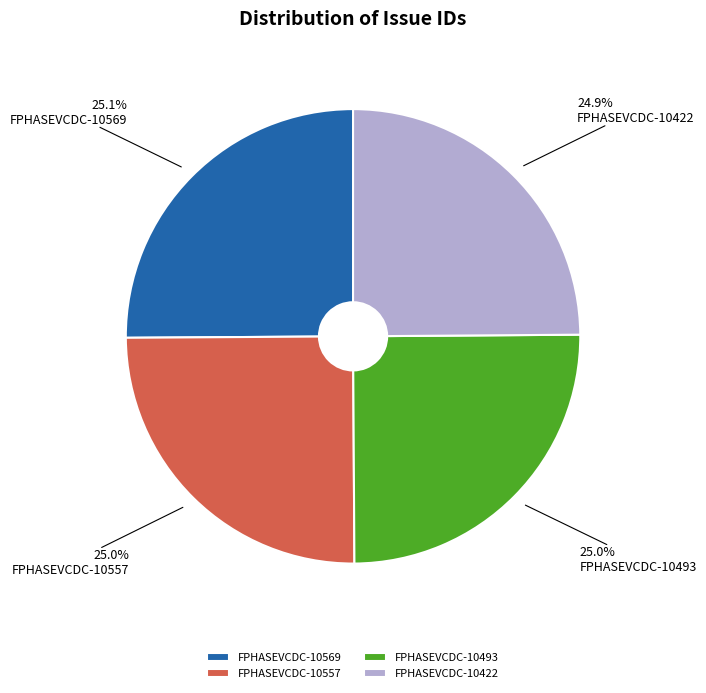

Approximately how many times larger is the value at FPHASEVCDC-10422 compared to FPHASEVCDC-10557?

1.0